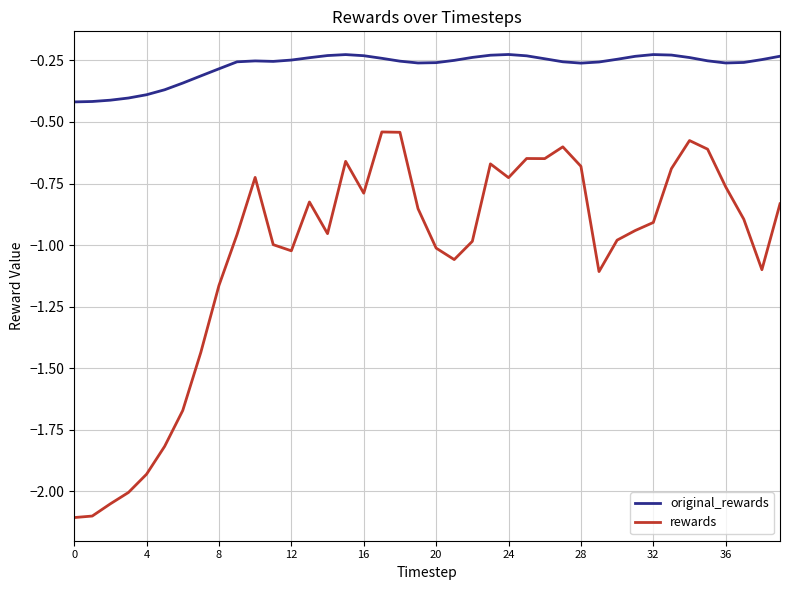

What is the sum of all original_rewards values?

-10.9